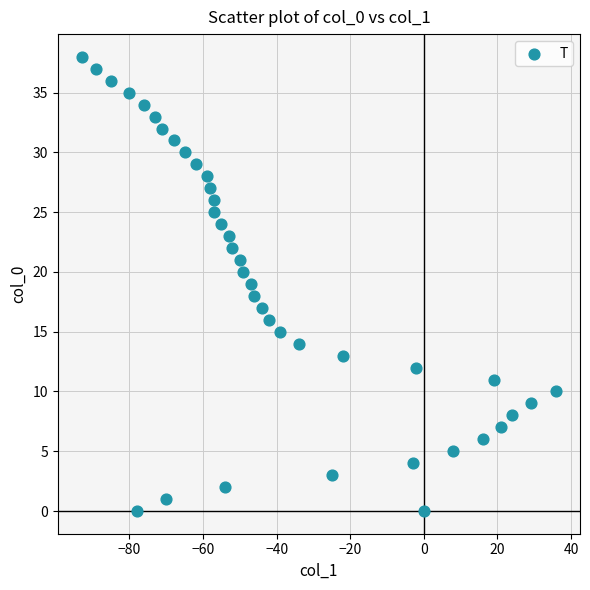

What is the range of X values (max minus min)?

129